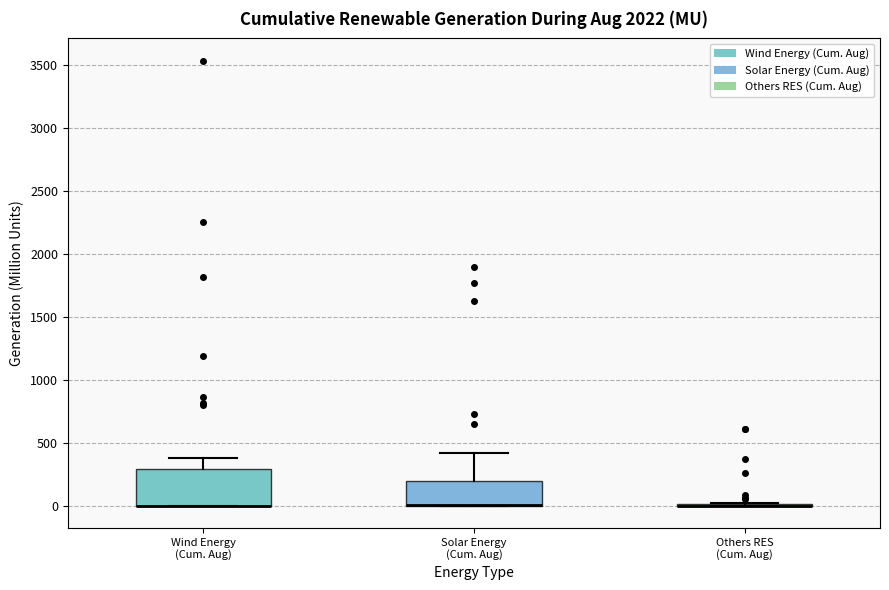

Reading left to right, transcribe this box plot: for each box, give where its median line is, the range the box spans, and where its two whiskers end, as read against the y-axis. The values are not printed on the chart, so give them approximately, as read against the axis.

Wind Energy (Cum. Aug): median 0 (drawn on the box's lower edge), box 0 to 300, whiskers 0 to 400
Solar Energy (Cum. Aug): median 0 (drawn on the box's lower edge), box 0 to 200, whiskers 0 to 400
Others RES (Cum. Aug): box collapsed to a line at 0, whiskers 0 to 0